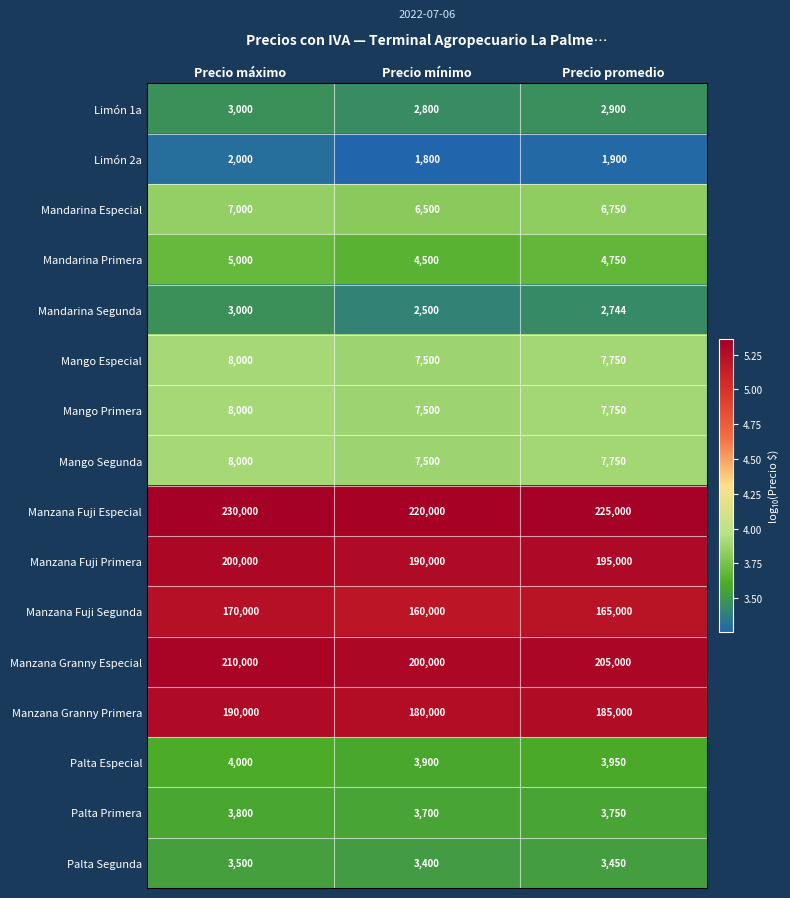

What is the maximum value shown in the chart?

230000